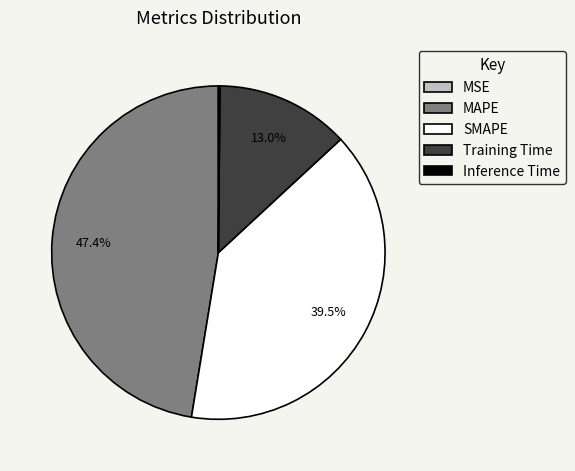

Is there a majority slice in this chart?

No